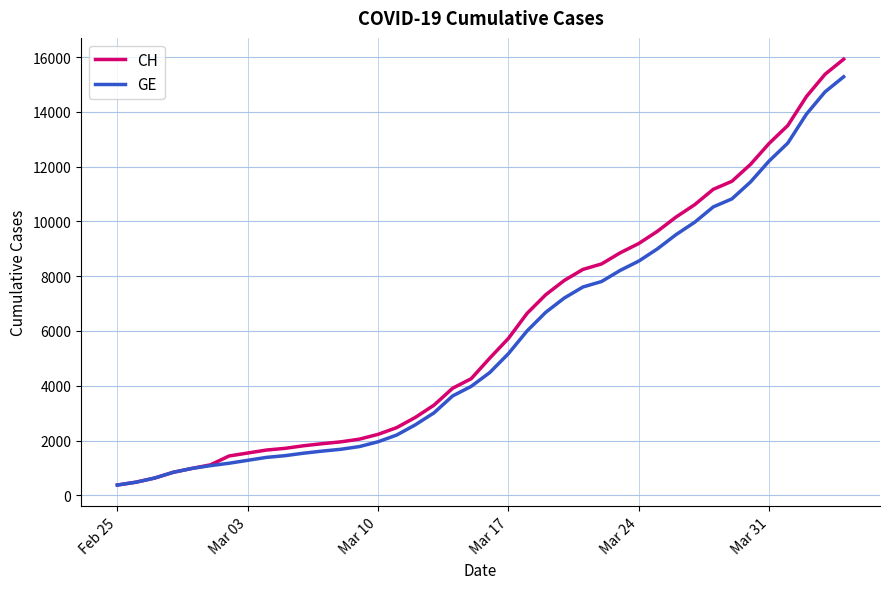

Does the chart display data point markers on the line(s)?

No